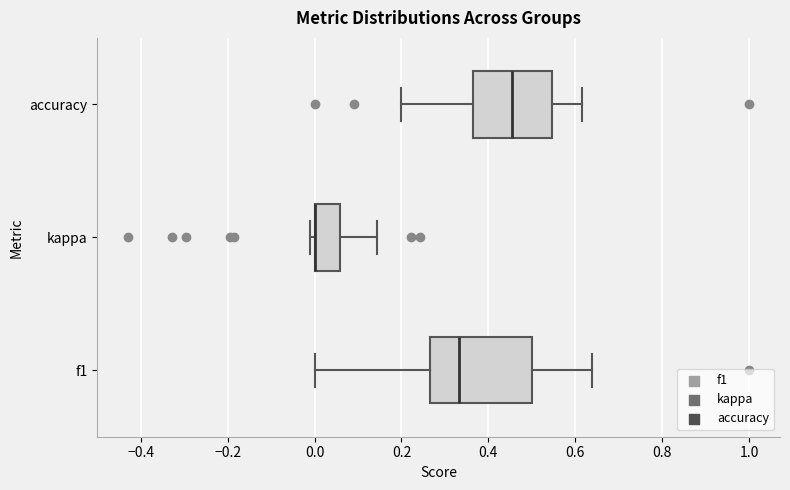

Comparing the boxes themselves (not the whiskers), which one is the widest?

f1